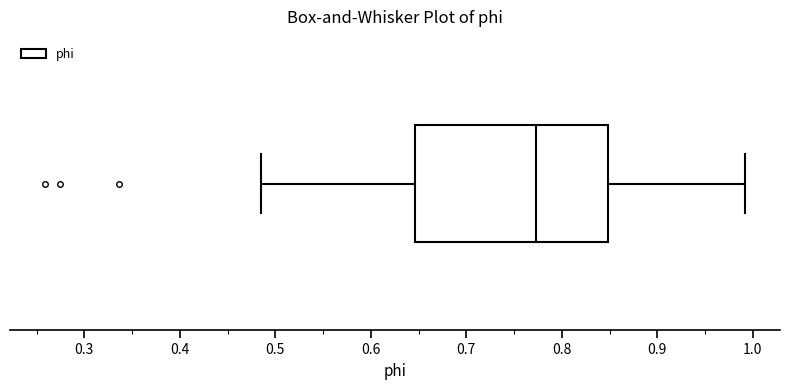

Where is the left edge of the box on the x-axis? The values are not printed on the chart, so give them approximately, as read against the axis.

0.65